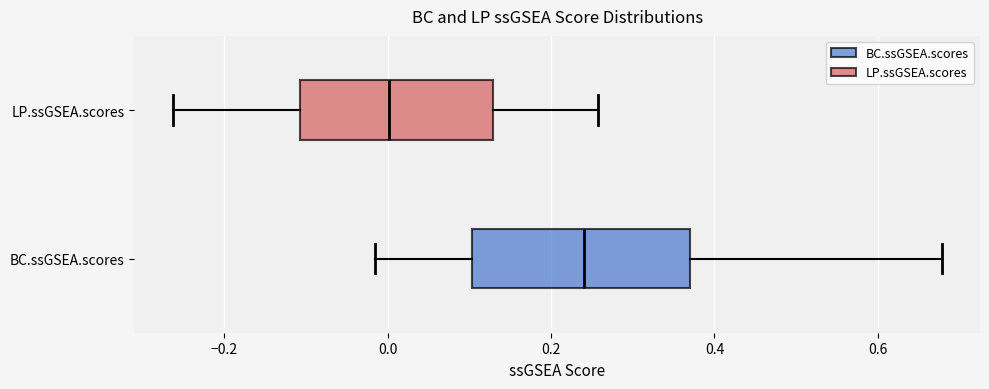

Where does the left whisker of the box for BC.ssGSEA.scores end on the x-axis? The values are not printed on the chart, so give them approximately, as read against the axis.

-0.02